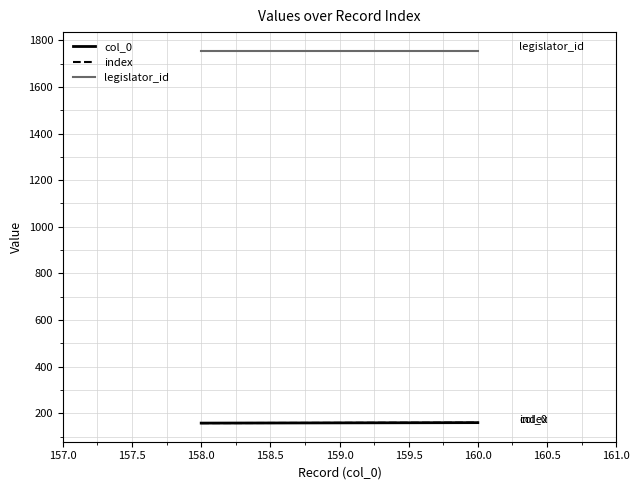

Is it true that col_0 equals 224 at 160.0?

False